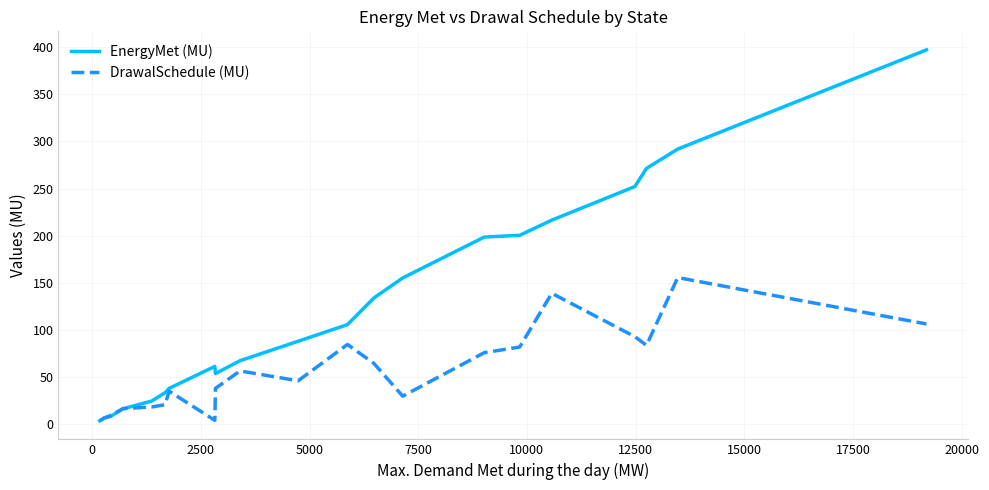

List the series in order of their overall mean, highest first.

EnergyMet (MU), DrawalSchedule (MU)